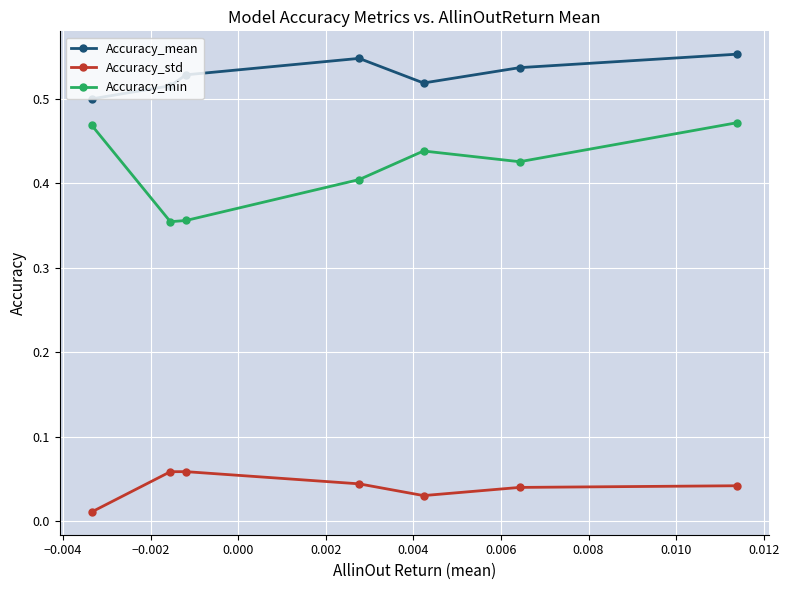

What is the highest value of the Accuracy_min series?

0.5